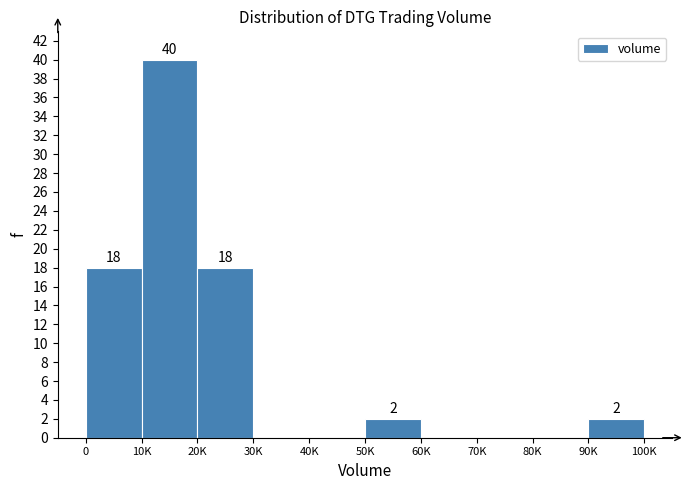

Reading left to right, extract all data points from this chart.

0=18	10K=40	20K=18	30K=0	40K=0	50K=2	60K=0	70K=0	80K=0	90K=2